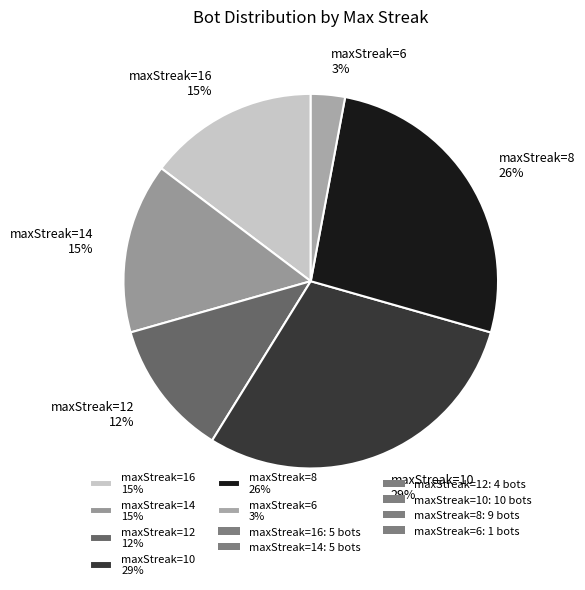

Do maxStreak=16 15% and maxStreak=12 12% together represent more than half of the pie?

No